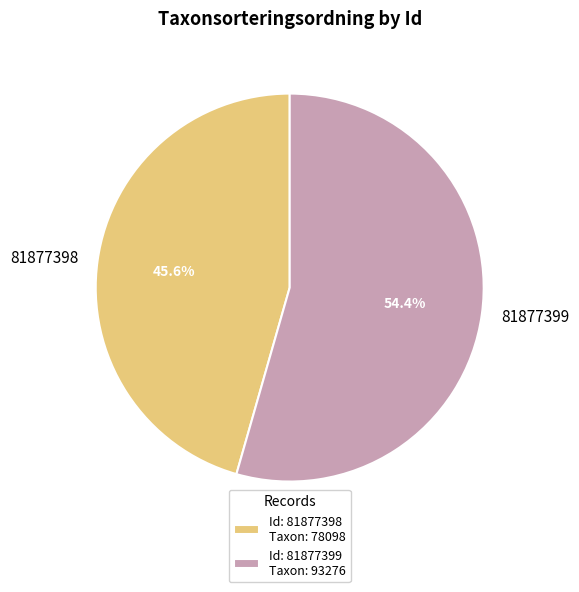

True or false: 81877398 accounts for 33% of the total.

False